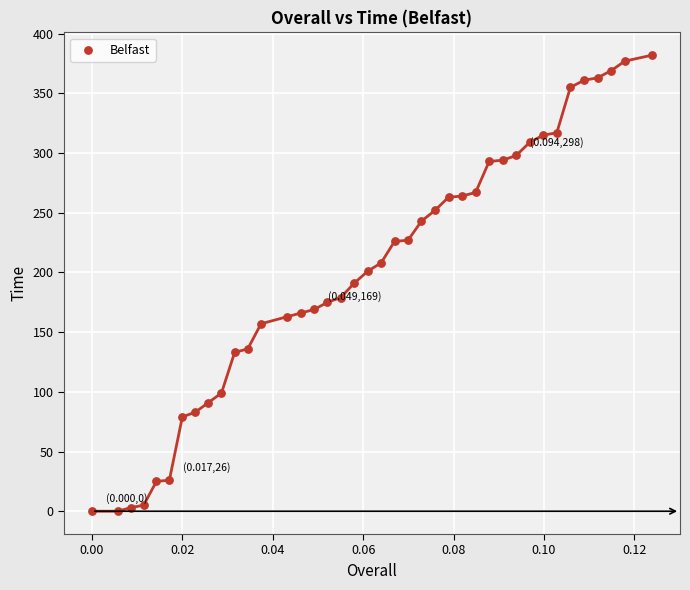

What is the range of Y values (max minus min)?

382